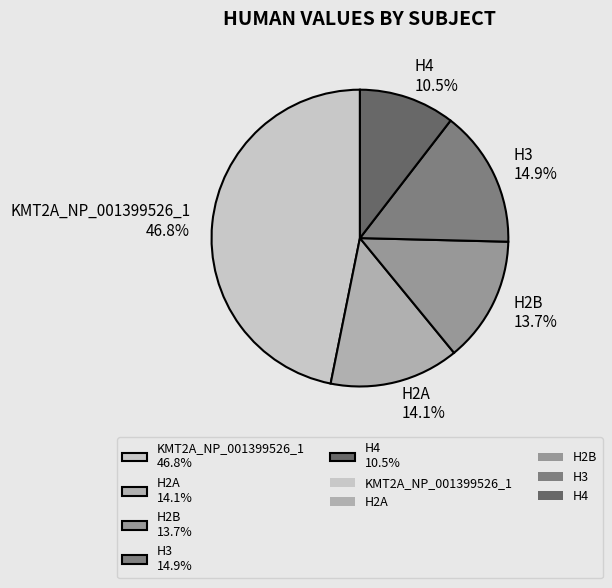

To the nearest percent, what percentage of the pie is H2B?

14%